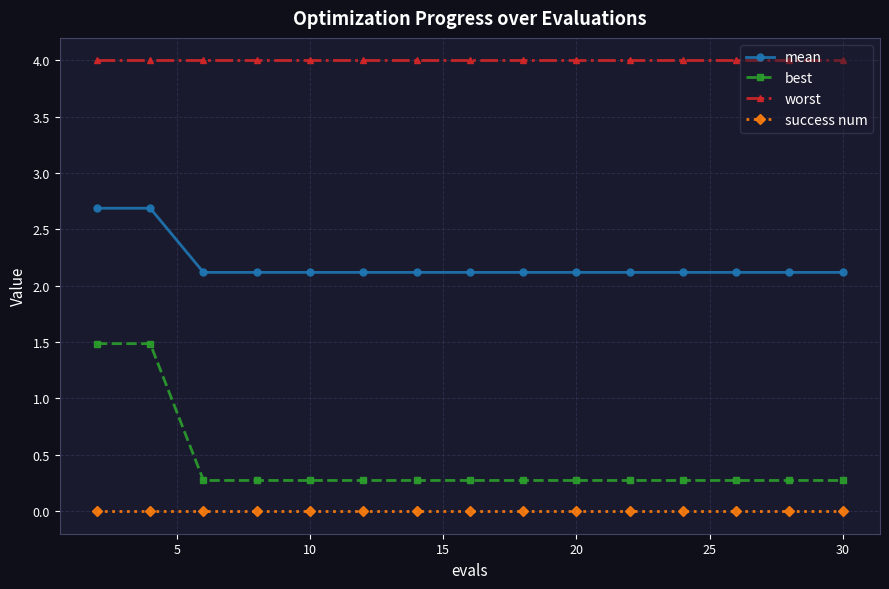

What is the value of the mean point at the 4th from the left?

2.1